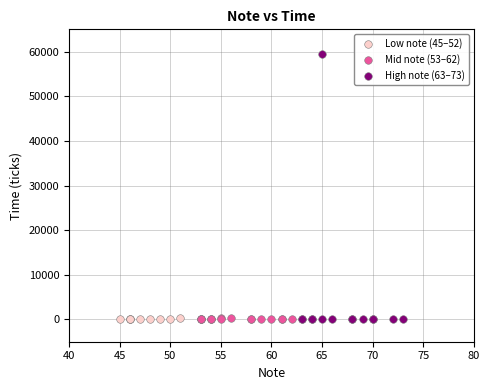

What are all the series names shown in the legend?

Low note (45–52), Mid note (53–62), High note (63–73)